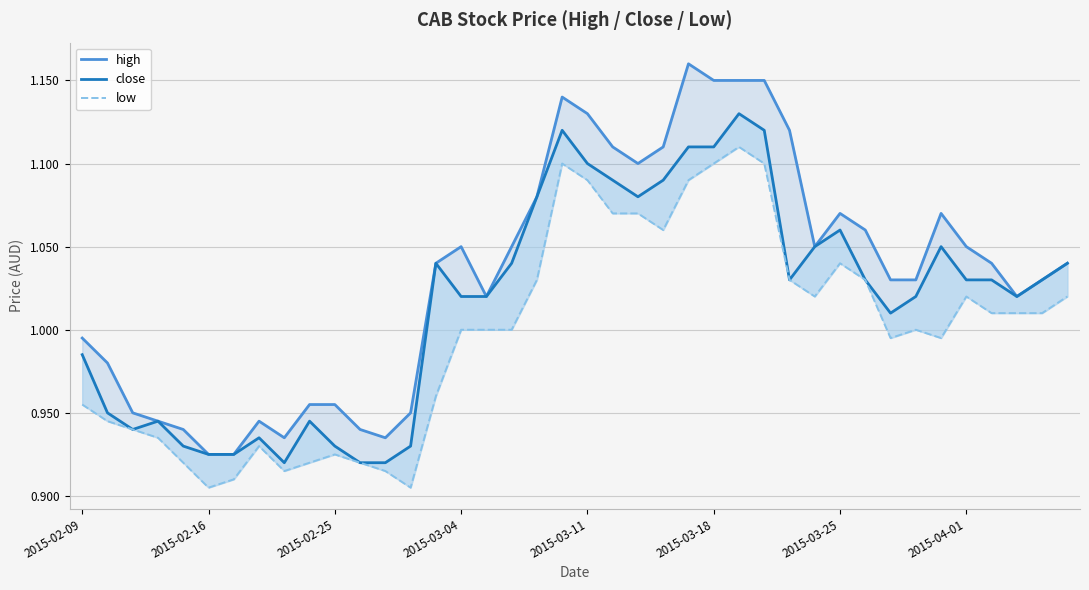

The low series shows 1.0 at 18. True or false?

True